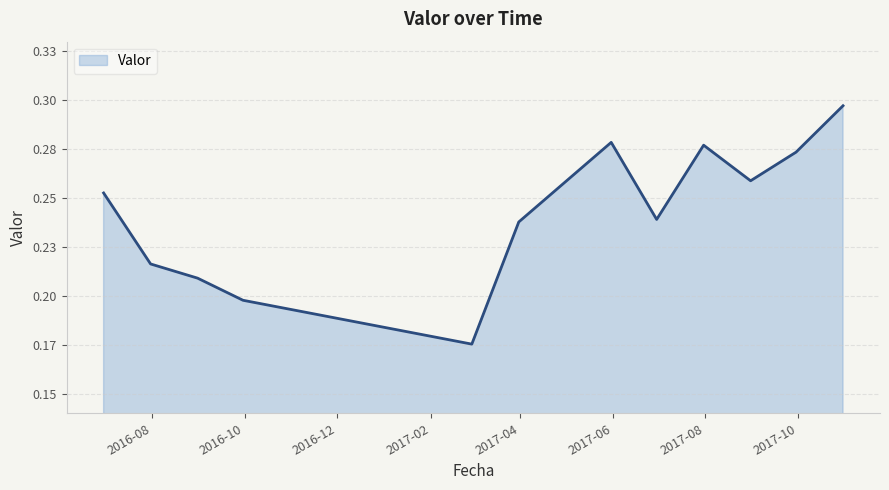

What is the difference between the second highest and second lowest values?

0.1